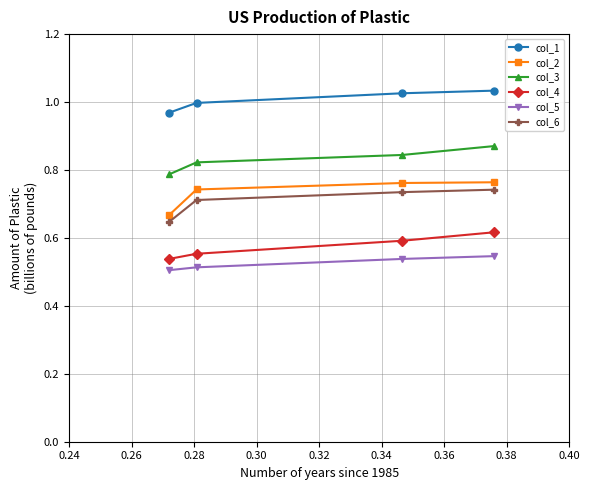

What are all the series names shown in the legend?

col_1, col_2, col_3, col_4, col_5, col_6